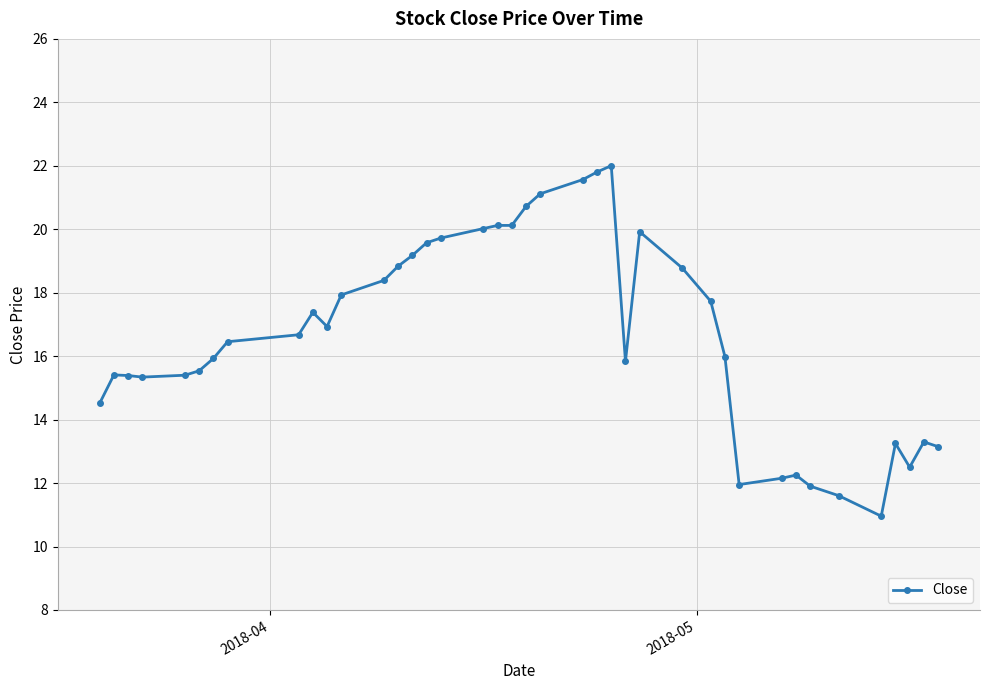

True or false: the data has more than 2 interior local peaks.

True